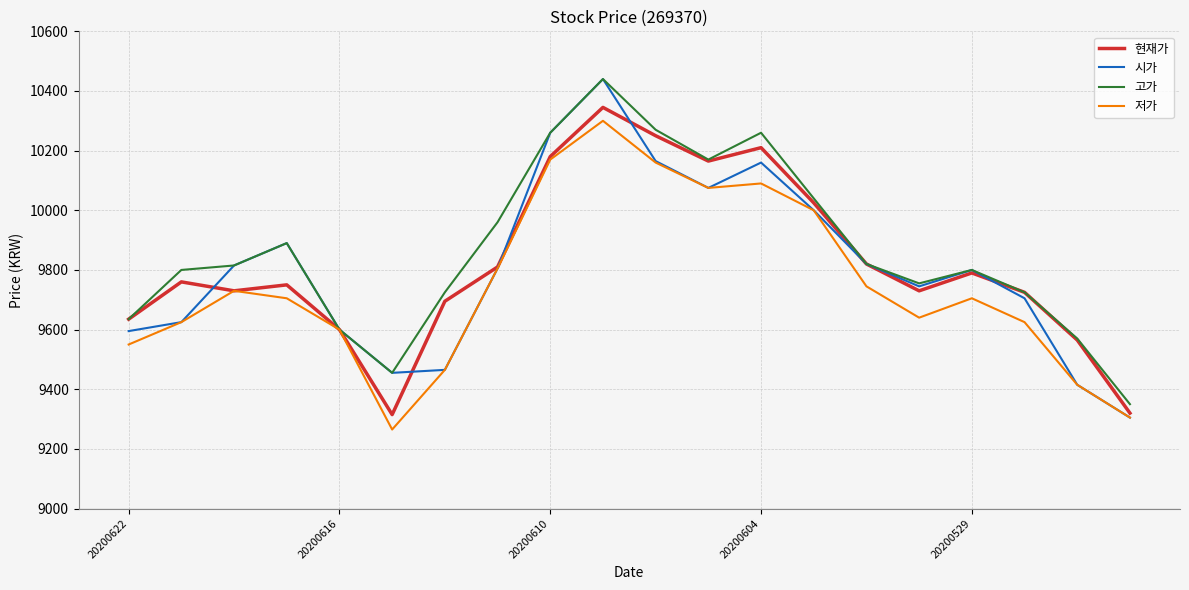

In 시가, how many points are lower than both neighbors (excluding endpoints)?

3